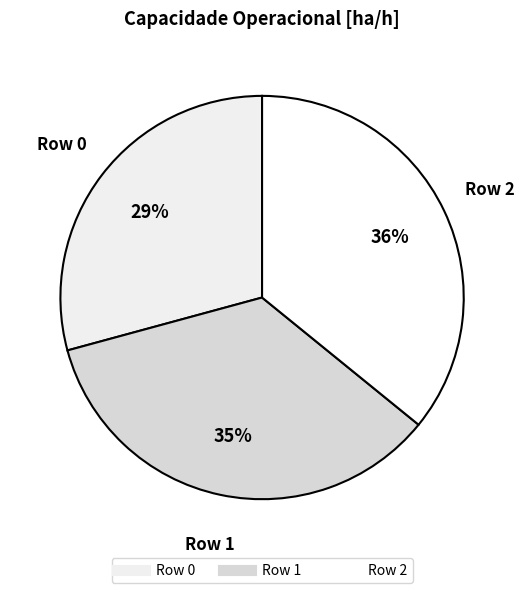

To the nearest percent, what is the combined percentage of Row 0 and Row 1?

64%